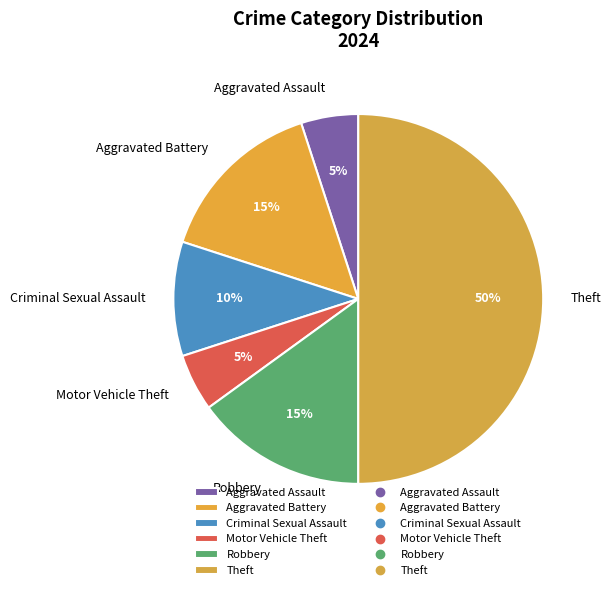

How many segments does this pie chart have?

6